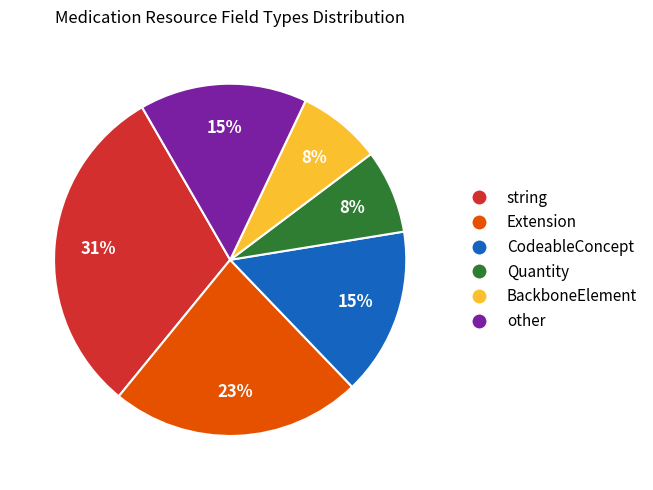

True or false: CodeableConcept accounts for 29% of the total.

False